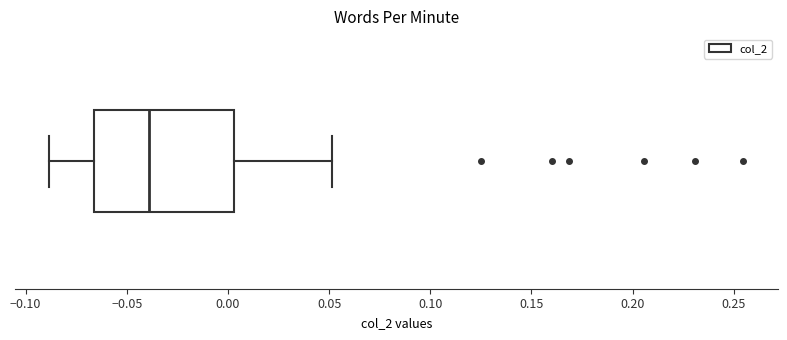

Transcribe this box plot: give where the median line is, the range the box spans, and where the two whiskers end, as read against the x-axis. The values are not printed on the chart, so give them approximately, as read against the axis.

median -0.040, box -0.065 to 0.005, whiskers -0.090 to 0.050